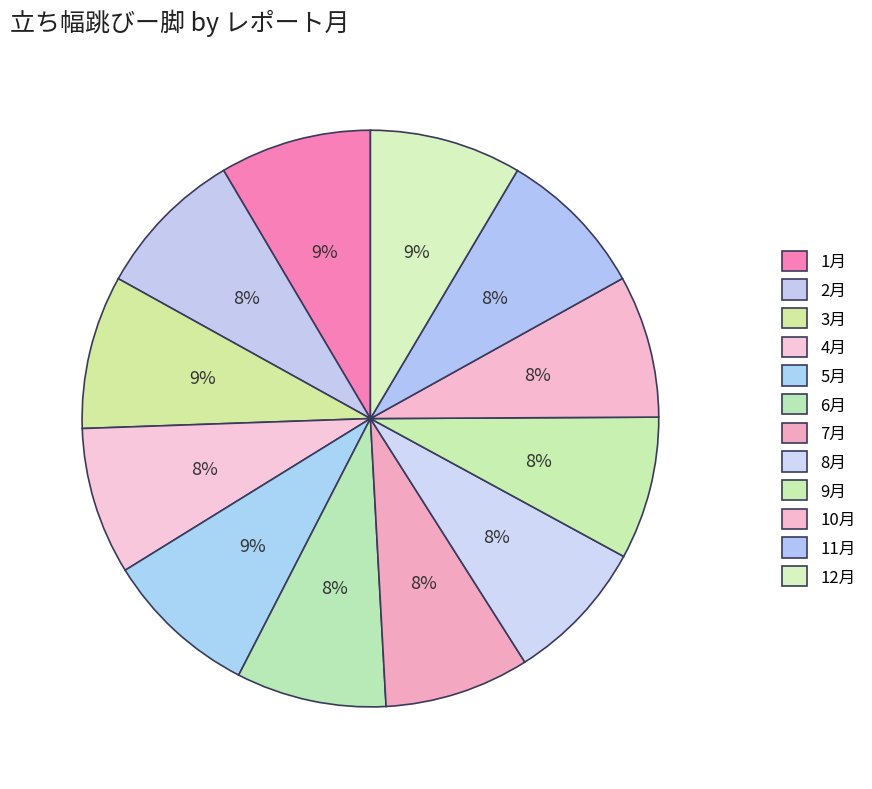

Between 8月 and 6月, which is larger?

6月